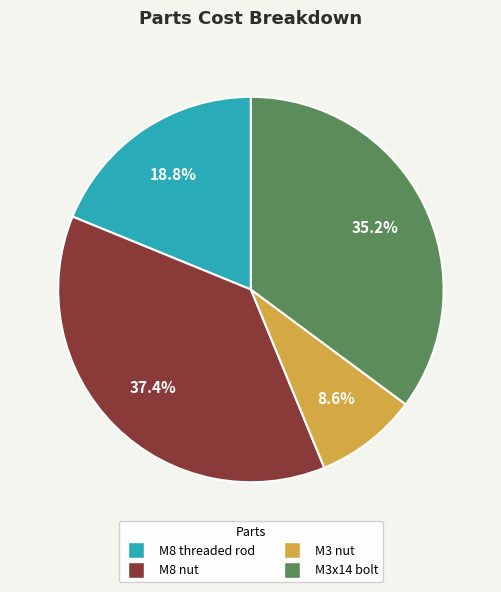

How many segments does this pie chart have?

4